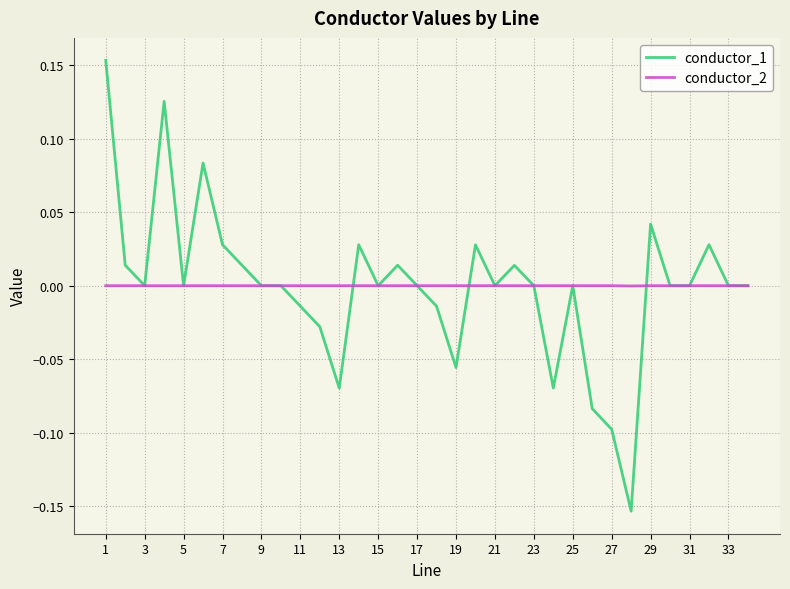

Which series has the largest range (max minus min)?

conductor_1